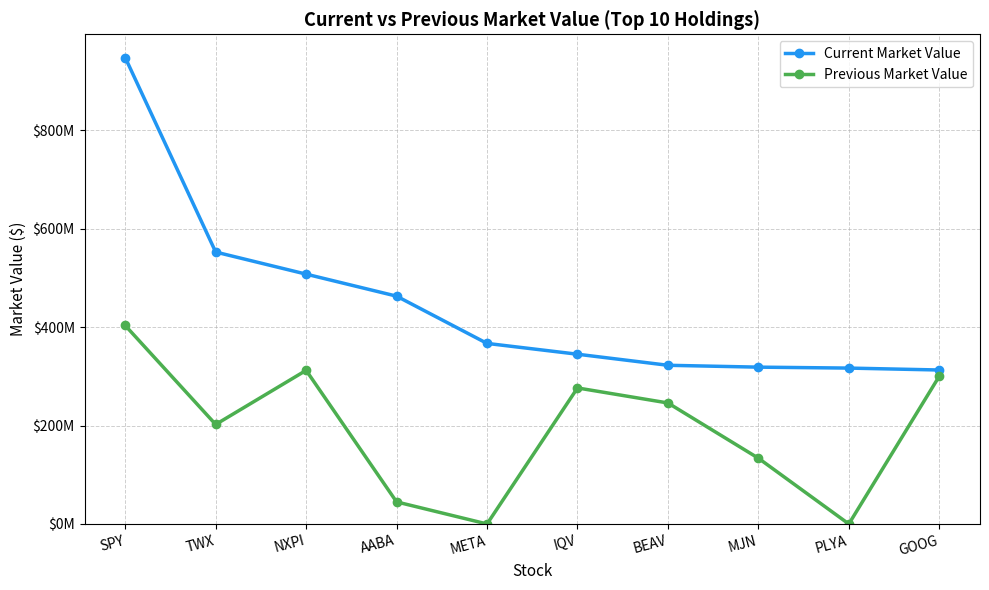

At META, list the series in order from largest to smallest.

Current Market Value, Previous Market Value